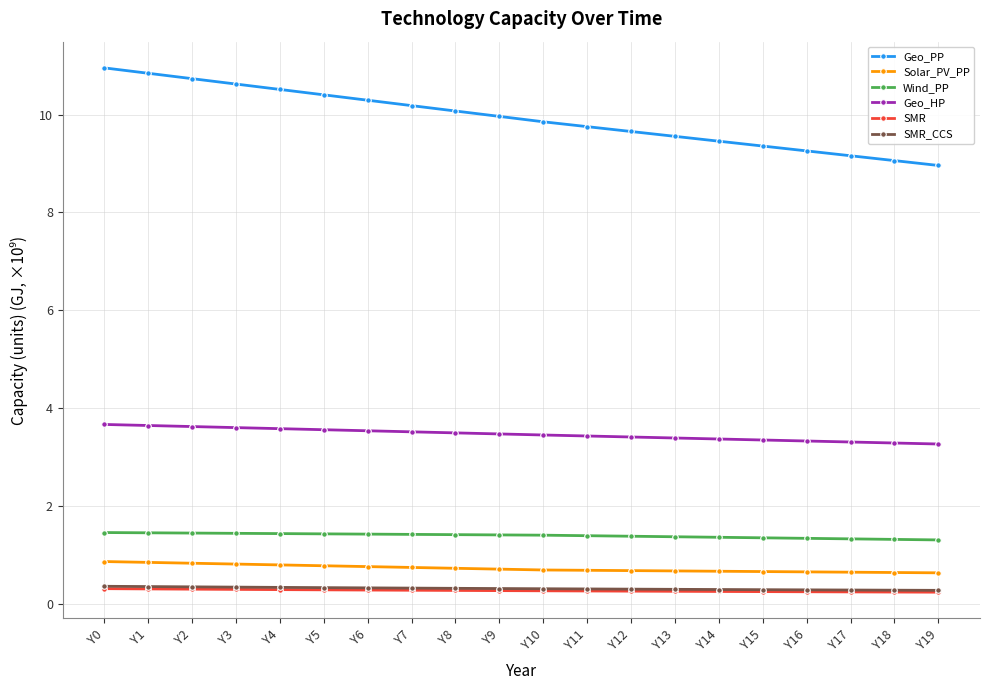

What is the difference between the second highest and second lowest values in the Solar_PV_PP series?

0.2